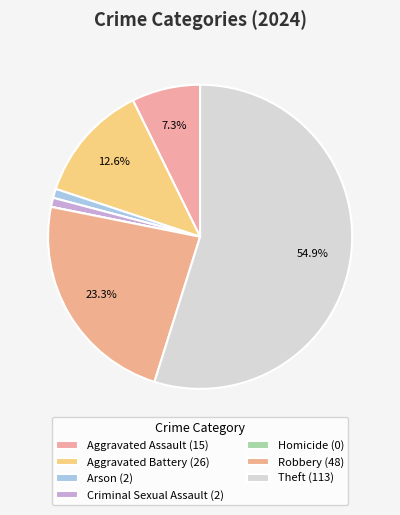

Combined, what portion of the pie is Criminal Sexual Assault and Aggravated Assault?

8.3%